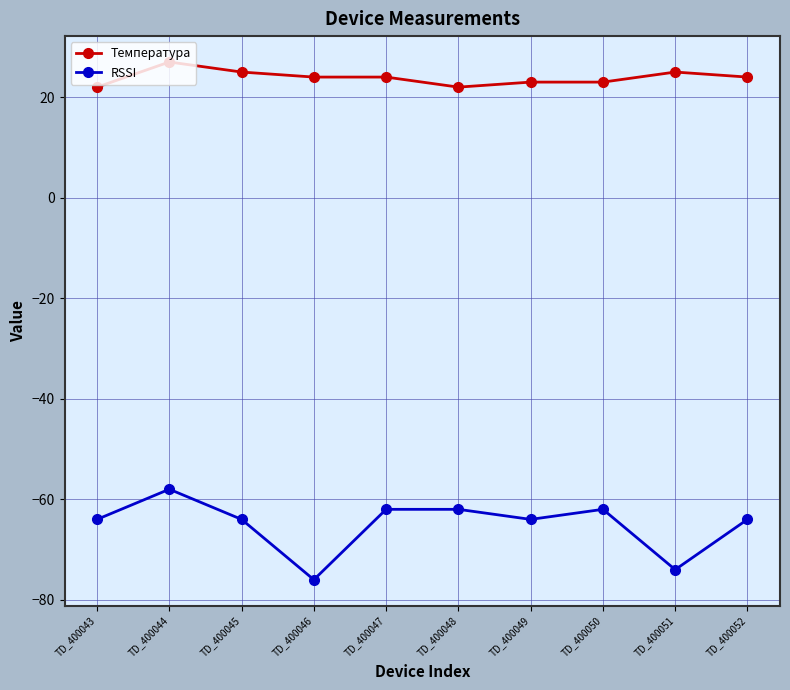

Reading left to right, extract all data points from this chart.

Температура: TD_400043=22	TD_400044=27	TD_400045=25	TD_400046=24	TD_400047=24	TD_400048=22	TD_400049=23	TD_400050=23	TD_400051=25	TD_400052=24
RSSI: TD_400043=-64	TD_400044=-58	TD_400045=-64	TD_400046=-76	TD_400047=-62	TD_400048=-62	TD_400049=-64	TD_400050=-62	TD_400051=-74	TD_400052=-64